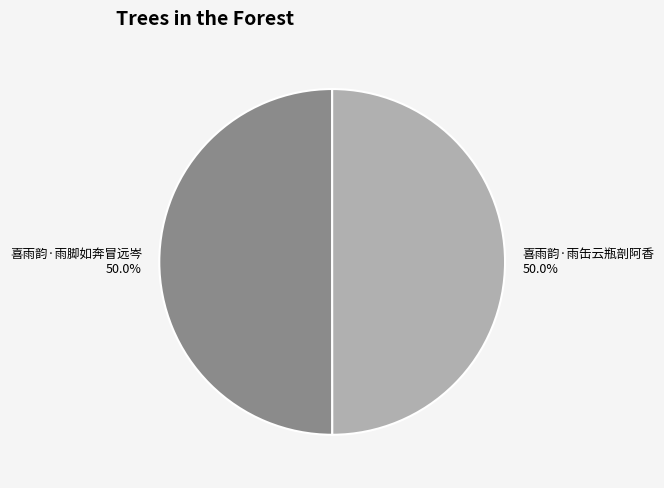

What is the total percentage of 喜雨韵·雨缶云瓶剖阿香 and 喜雨韵·雨脚如奔冒远岑?

100.0%